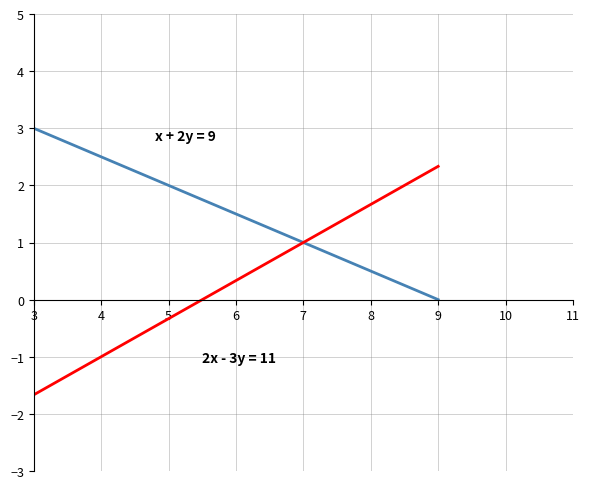

What is the maximum value shown in the chart?

3.0